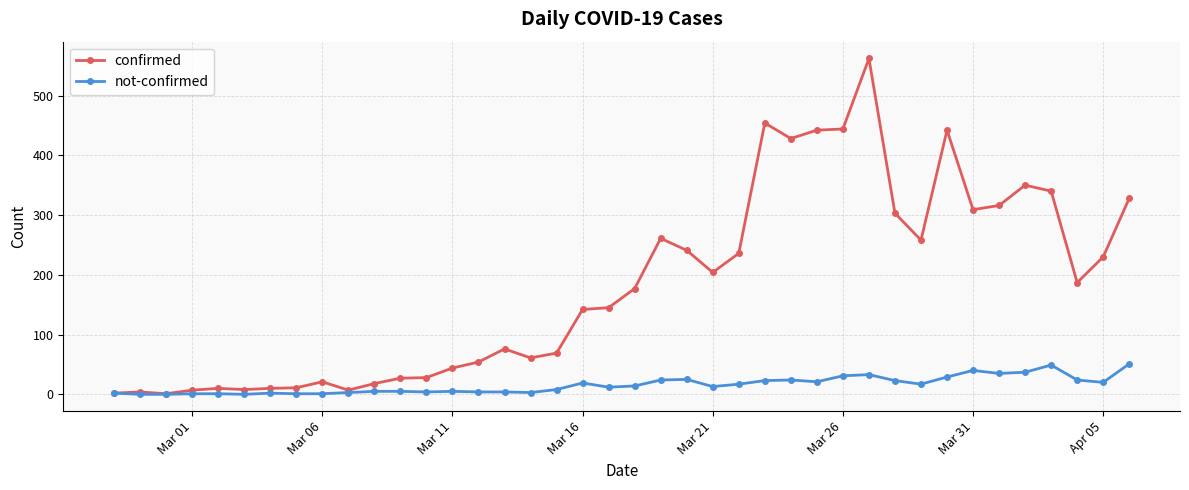

Which series has the largest range (max minus min)?

confirmed